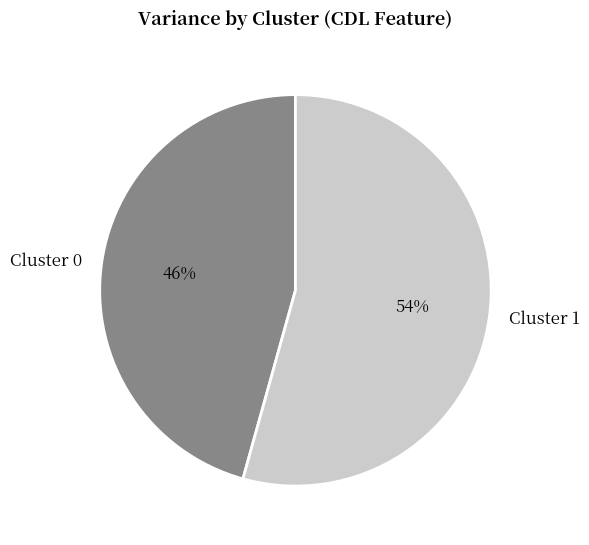

Which category has the biggest portion of the pie?

Cluster 1